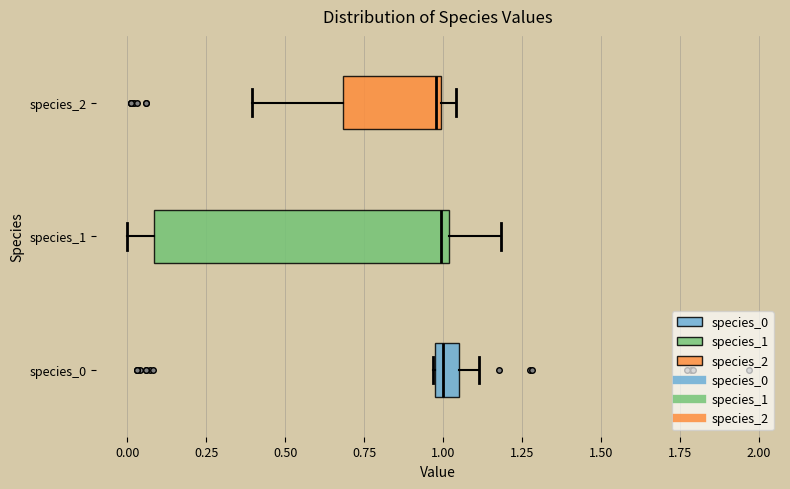

Reading bottom to top, transcribe this box plot: for each box, give where its median line is, the range the box spans, and where its two whiskers end, as read against the x-axis. The values are not printed on the chart, so give them approximately, as read against the axis.

species_0: median 1.00, box 0.95 to 1.05, whiskers 0.95 to 1.10
species_1: median 1.00 (just left of the box's right edge), box 0.10 to 1.00, whiskers 0.00 to 1.20
species_2: median 1.00, box 0.70 to 1.00, whiskers 0.40 to 1.05